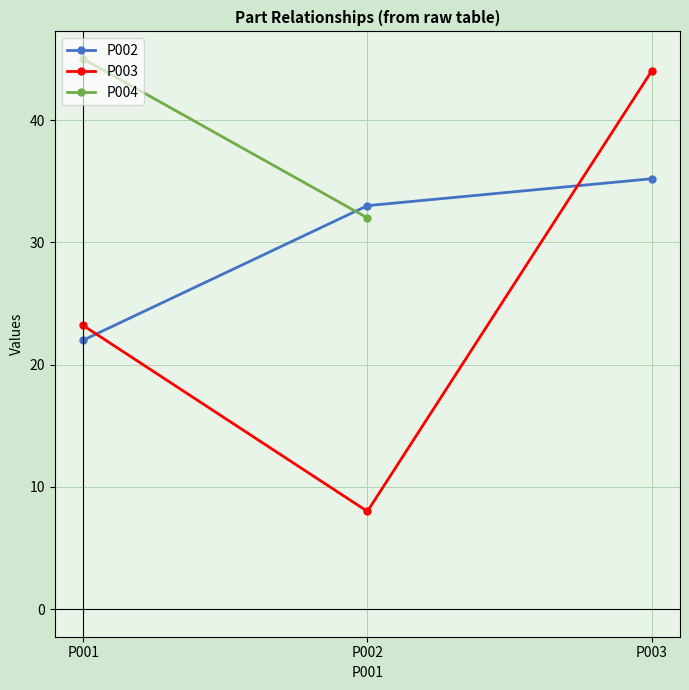

At which category is the sum across all series the highest?

P001